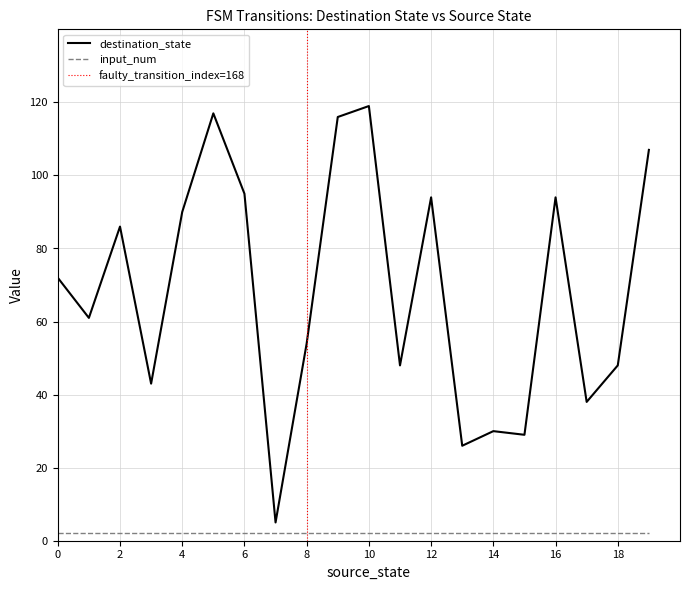

How many categories are shown in the chart?

20